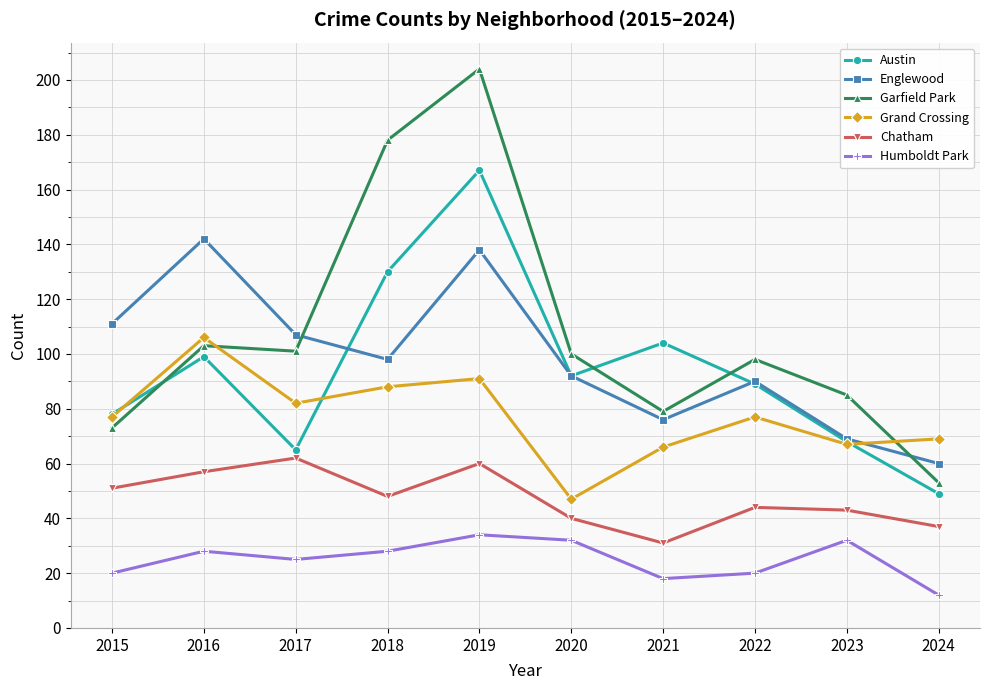

Which series has the largest range (max minus min)?

Garfield Park